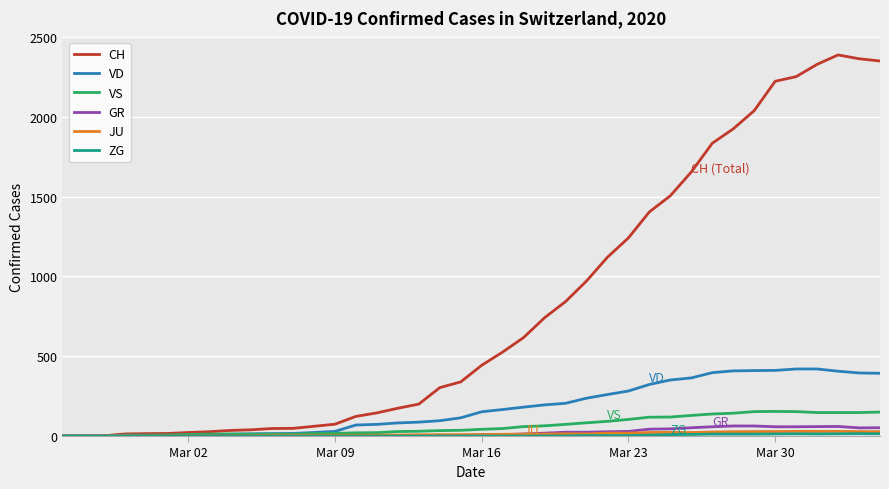

Which series has the widest spread of values?

CH